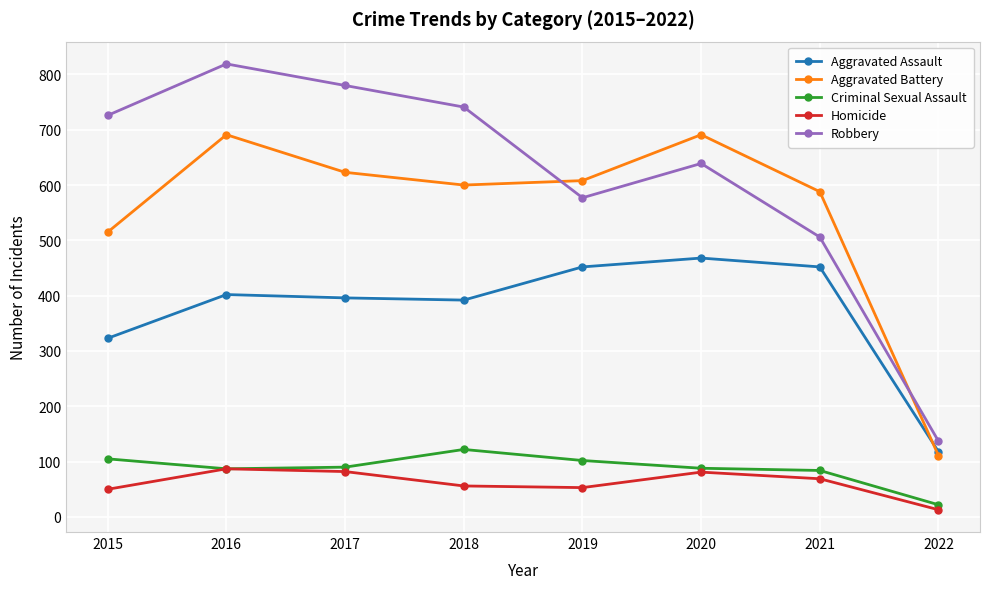

Rank the series at 2017 from lowest to highest value.

Homicide, Criminal Sexual Assault, Aggravated Assault, Aggravated Battery, Robbery